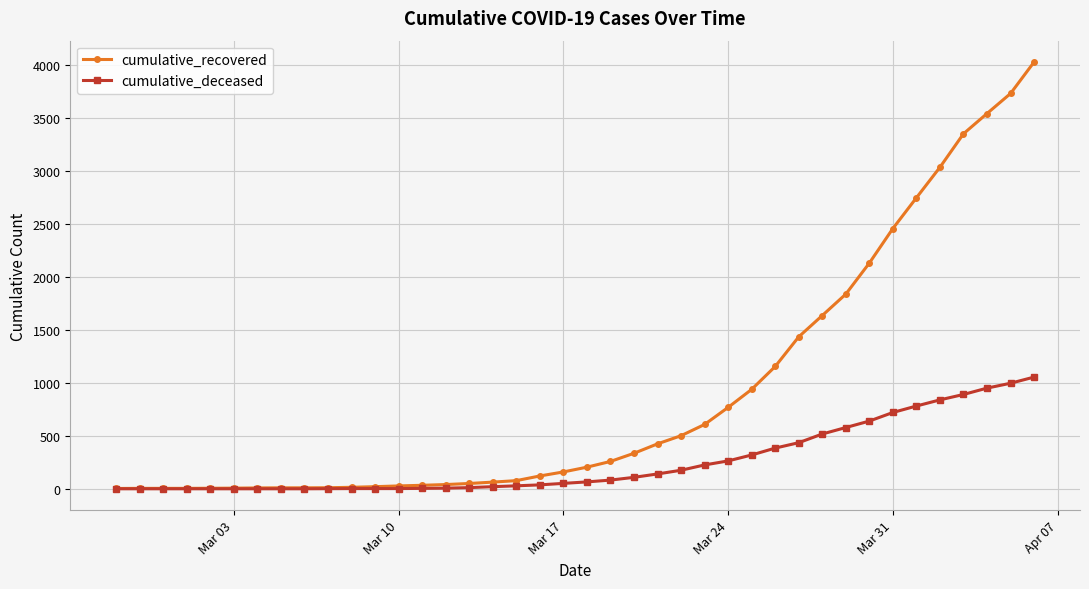

Which series has the largest range (max minus min)?

cumulative_recovered